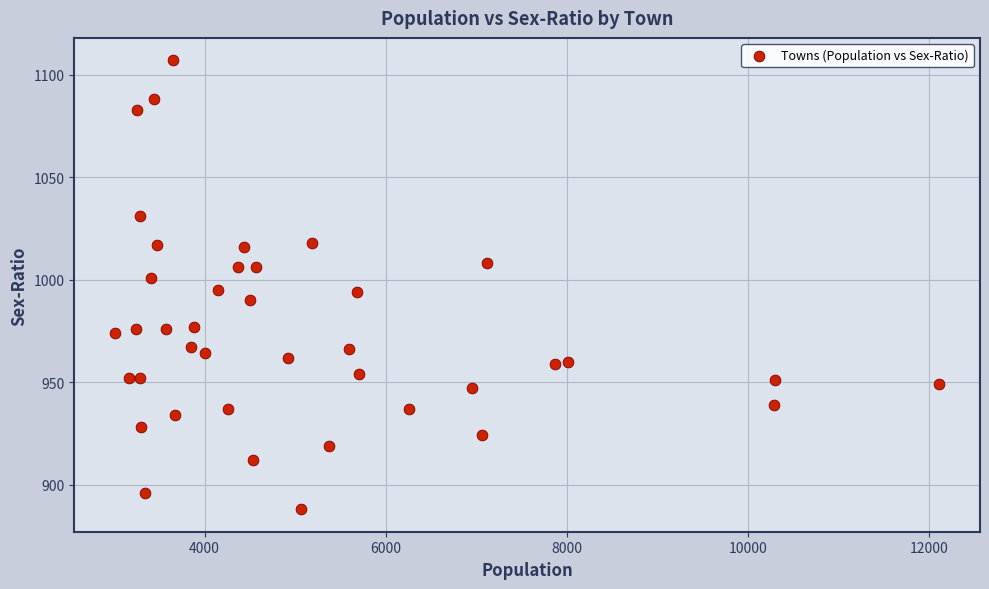

What is the range of X values (max minus min)?

9095